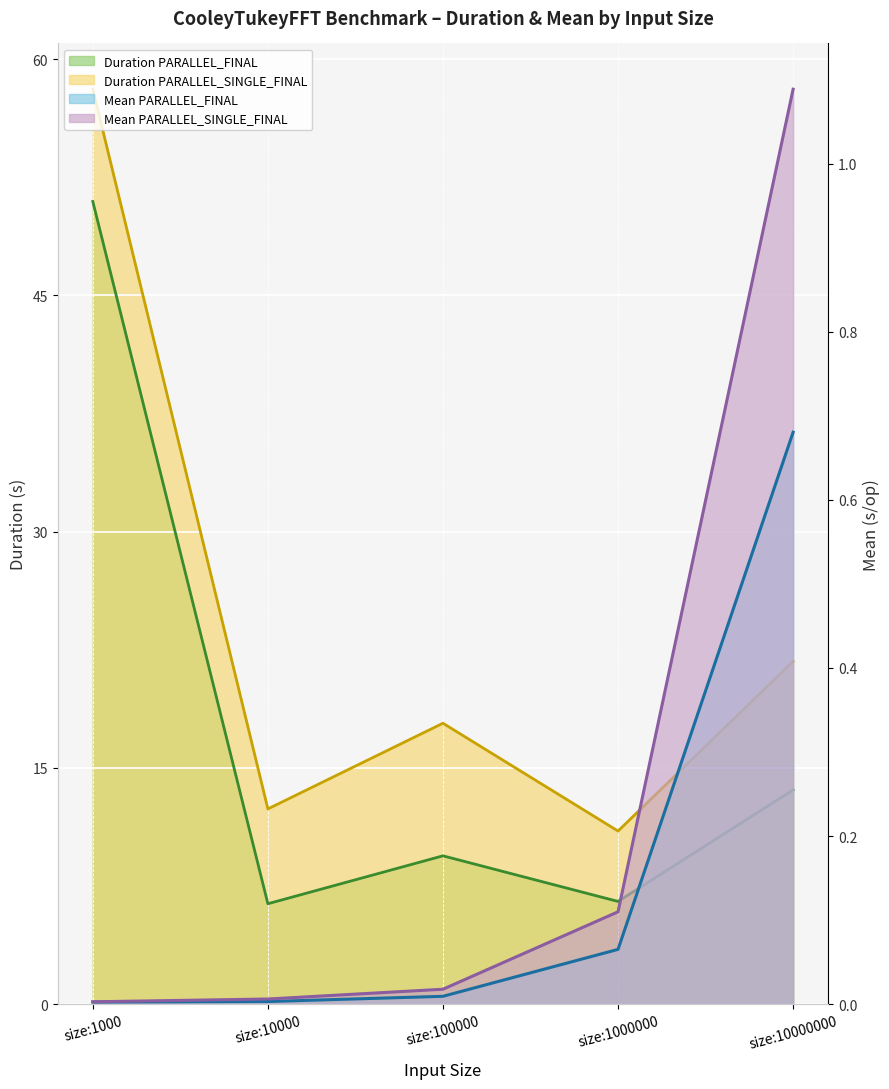

Reading left to right, transcribe all the data shown in this chart.

Duration_PARALLEL_FINAL: 51.0	6.4	9.4	6.5	13.6
Duration_PARALLEL_SINGLE_FINAL: 58.1	12.4	17.8	11.0	21.8
Mean_PARALLEL_FINAL: 0.0	0.0	0.0	0.1	0.7
Mean_PARALLEL_SINGLE_FINAL: 0.0	0.0	0.0	0.1	1.1